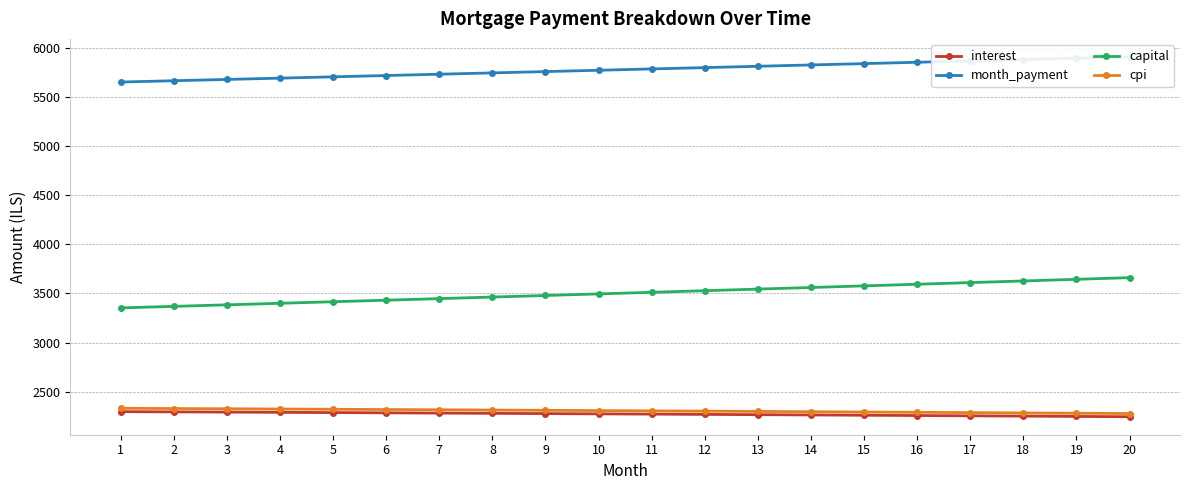

The month_payment series shows 7831.5 at 9. True or false?

False